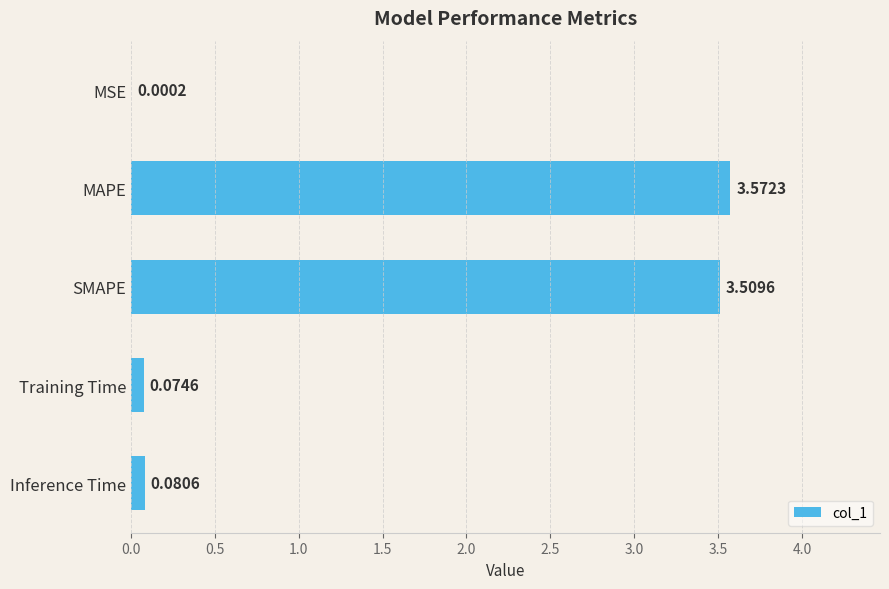

Which has a higher value, MSE or SMAPE?

SMAPE